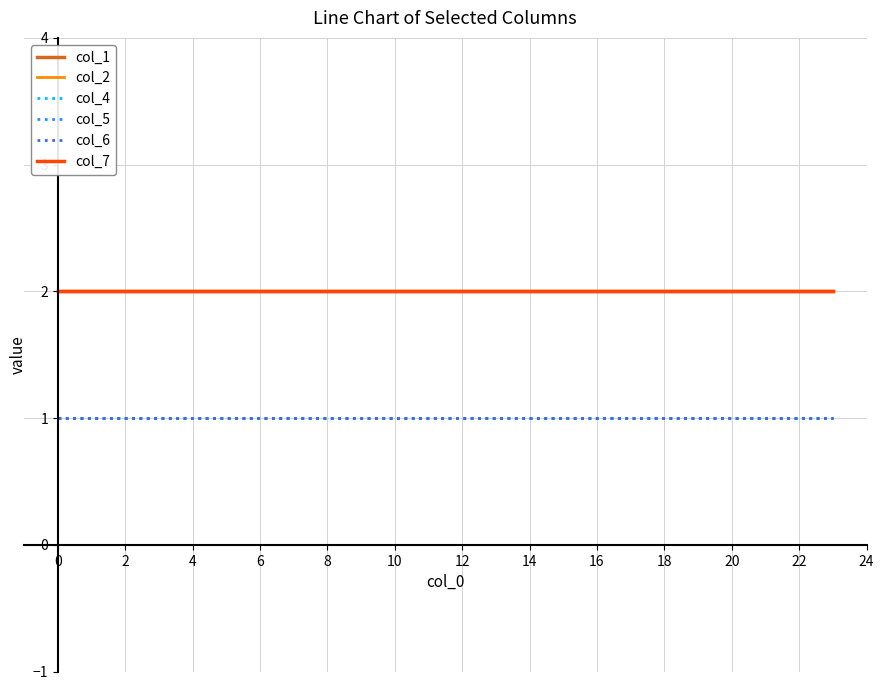

Is this an area chart (filled region under the line)?

No